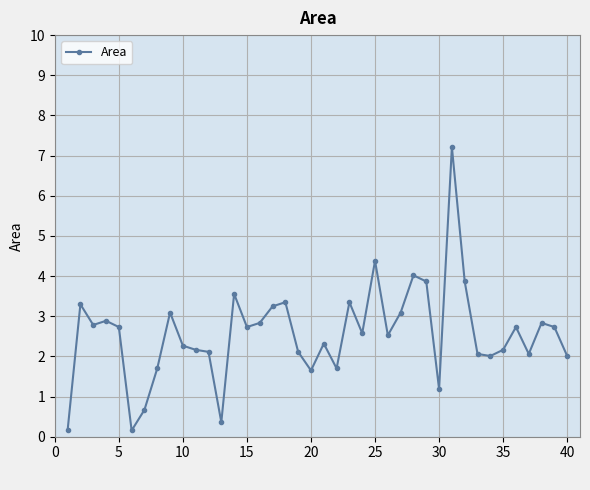

True or false: the data has more than 0 interior local peaks.

True